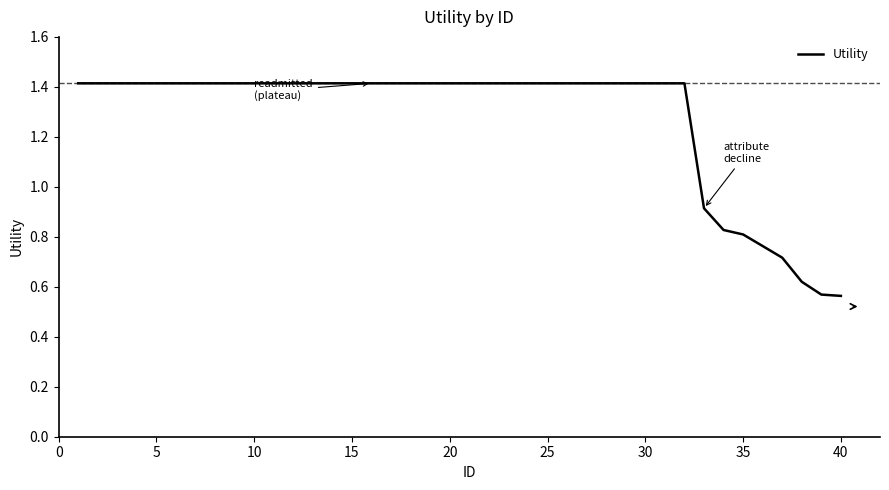

What is the maximum value shown in the chart?

1.4